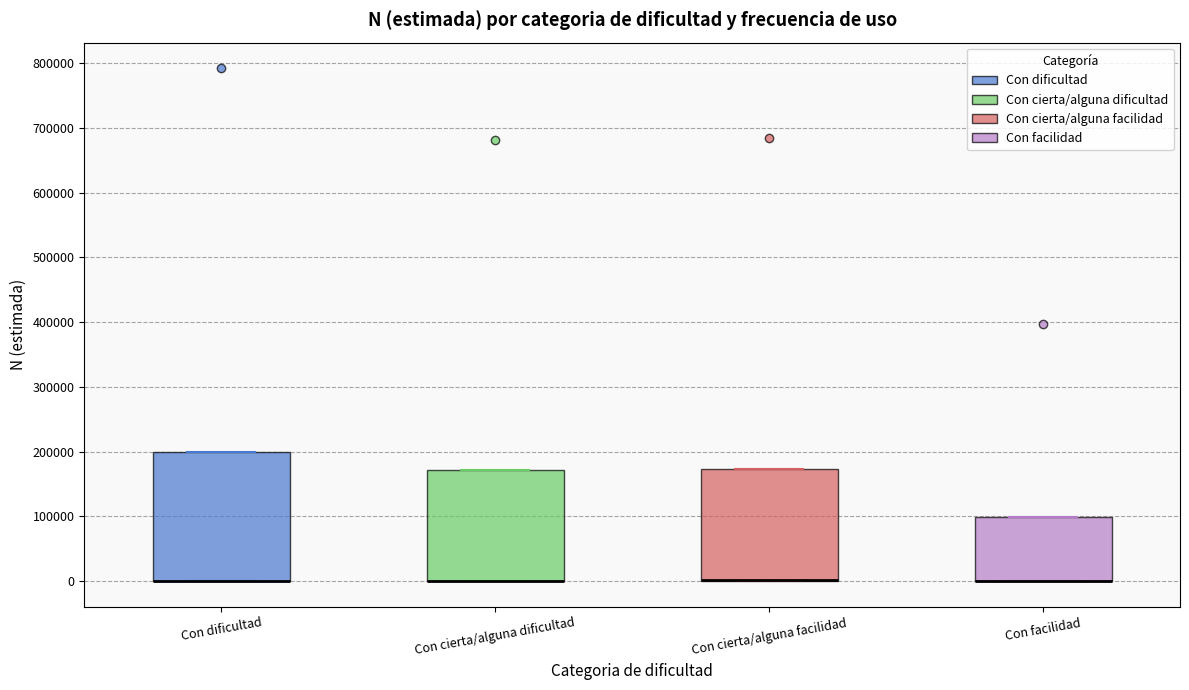

Where is the upper edge of the box for Con cierta/alguna facilidad on the y-axis? The values are not printed on the chart, so give them approximately, as read against the axis.

170000